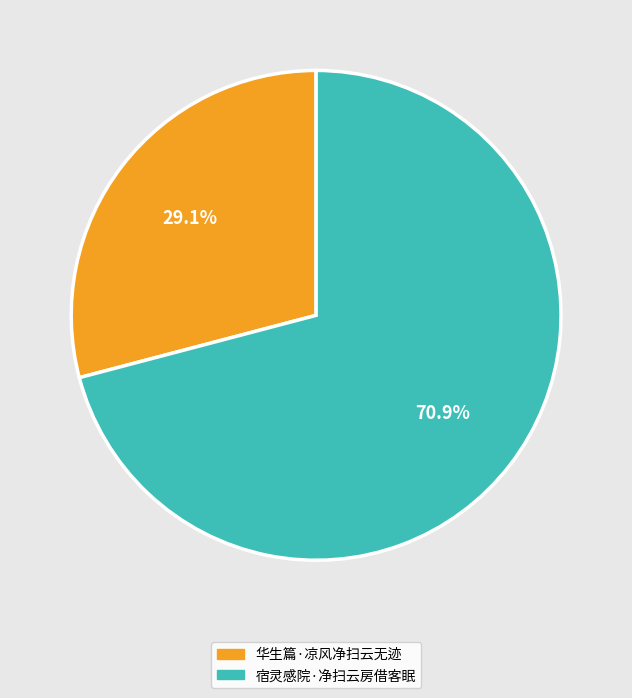

To the nearest percent, what portion does 华生篇·凉风净扫云无迹 represent?

29%